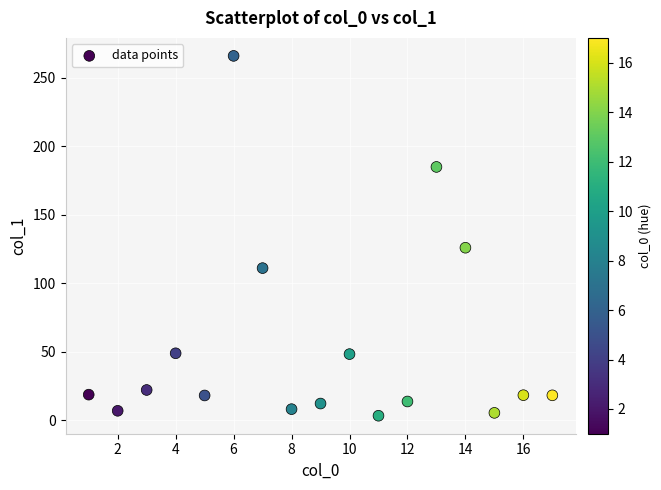

What Y value in the scatter plot is closest to 134?

125.9